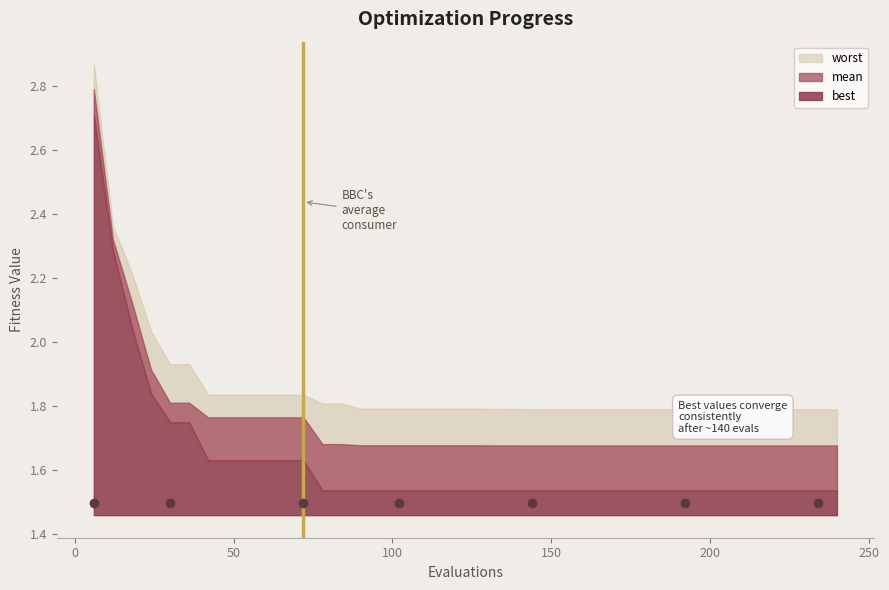

Rank the series by their maximum value, from highest to lowest.

worst, mean, best